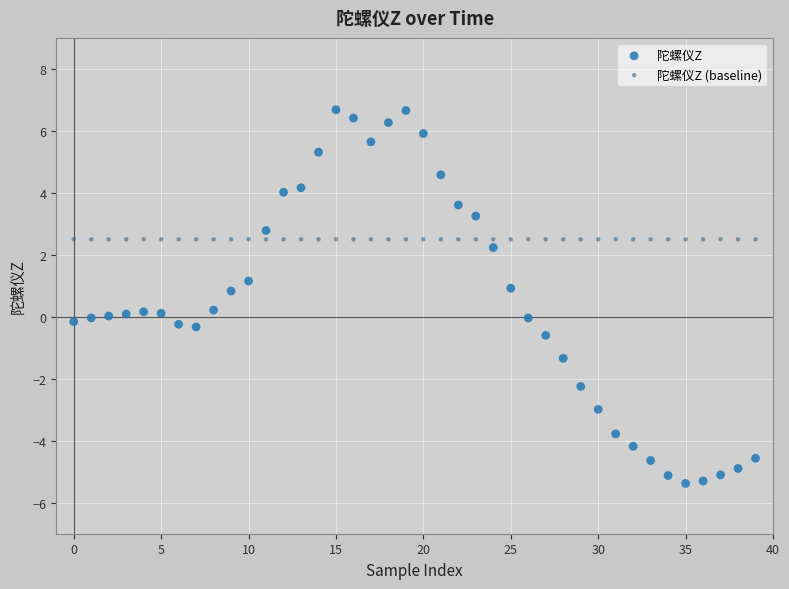

In the 陀螺仪Z (baseline) series, what Y value is closest to 2?

2.5